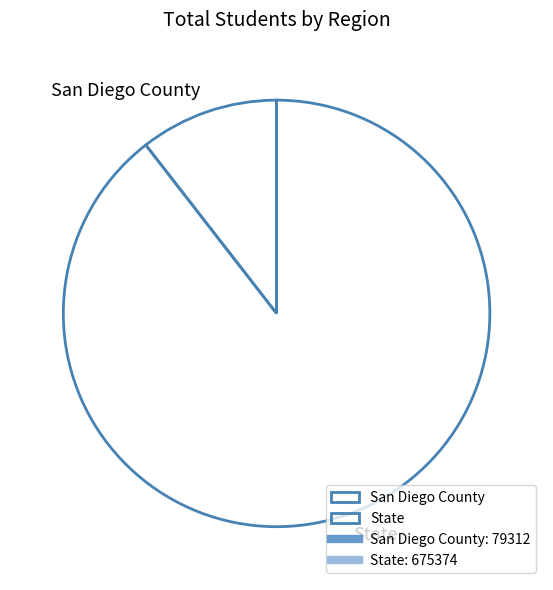

Is it true that State is 89% of the pie?

True